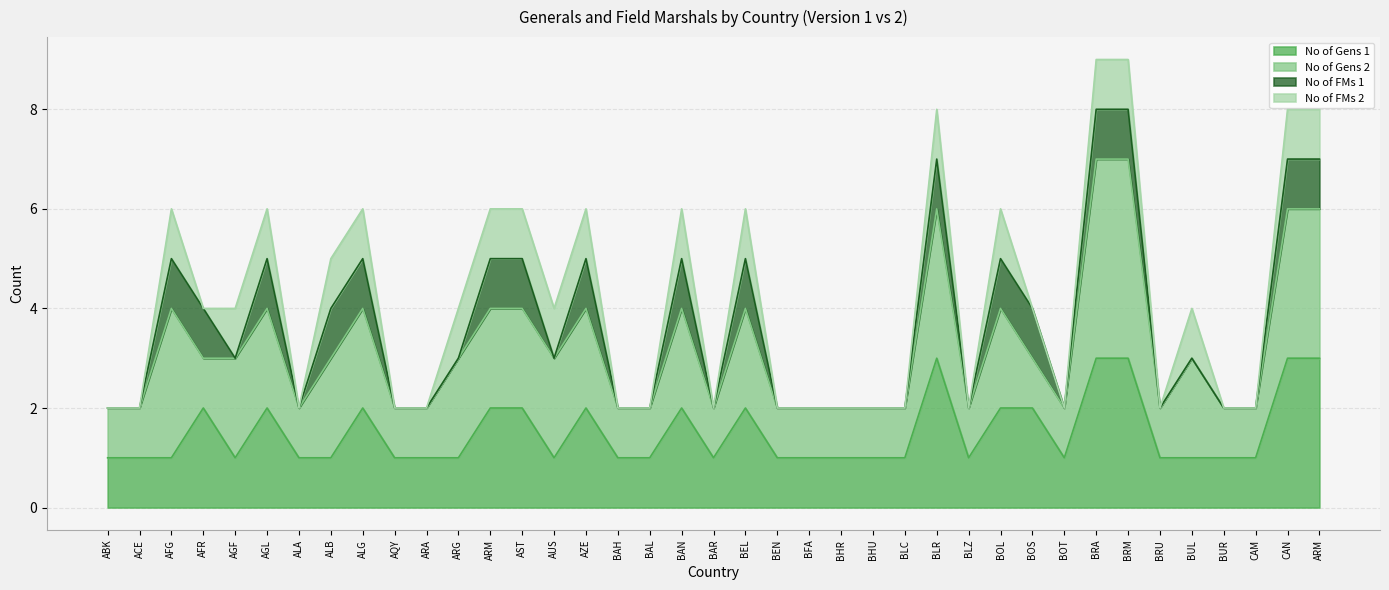

Which label corresponds to the largest value in the chart?

BRA